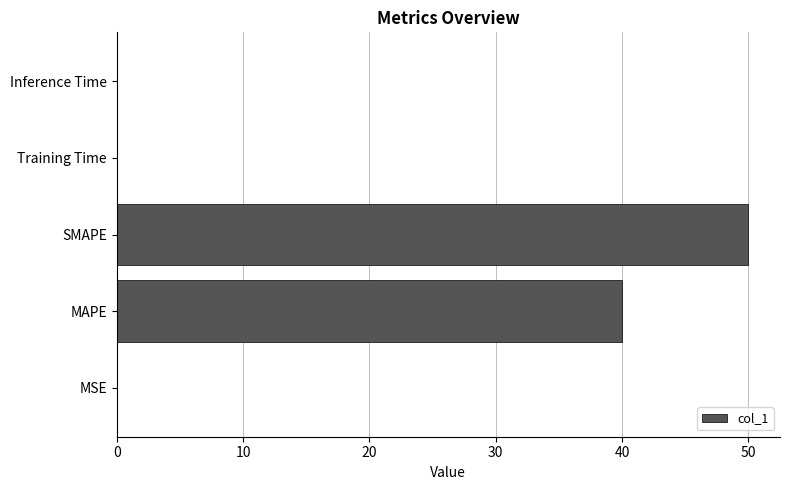

Between Training Time and SMAPE, which is larger?

SMAPE